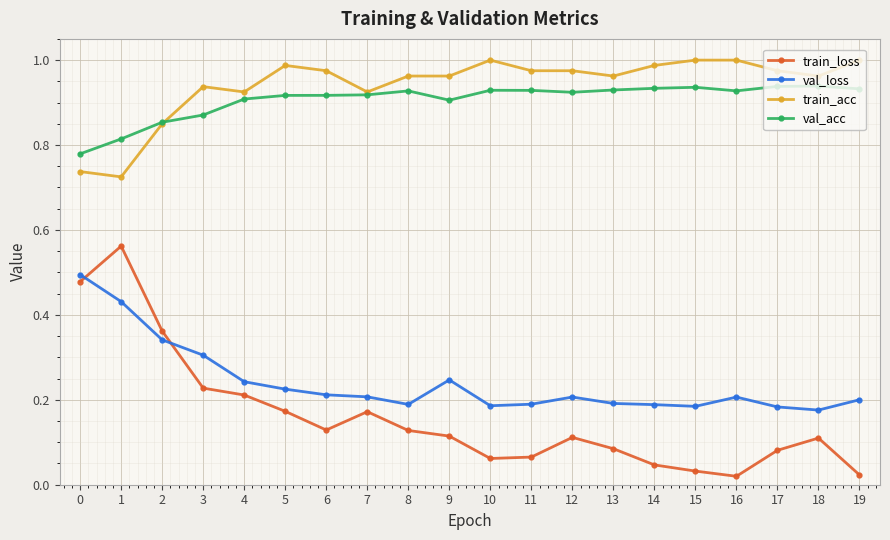

True or false: val_loss and val_acc cross at least once.

False